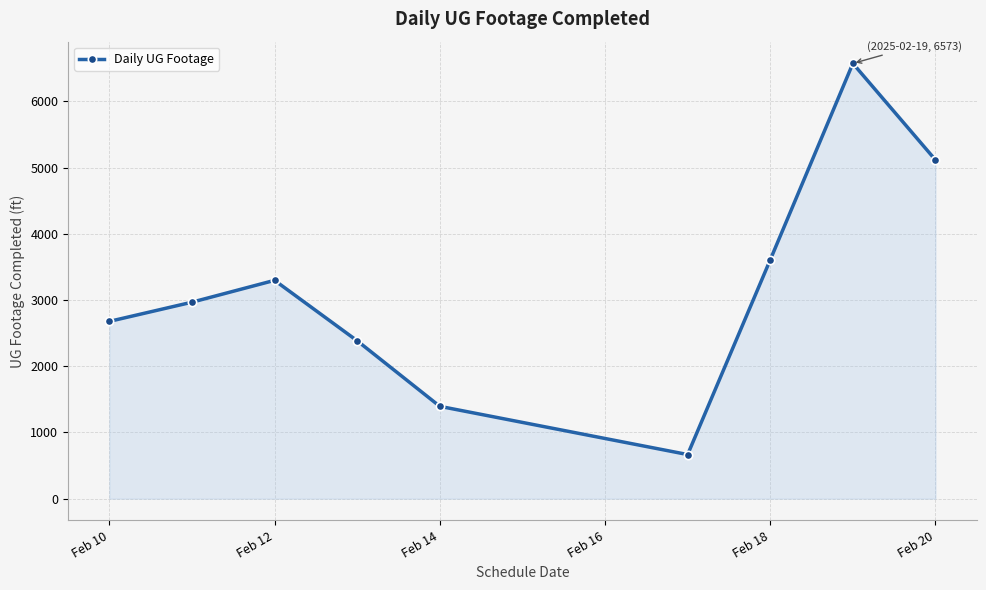

Does the chart have visible grid lines?

Yes